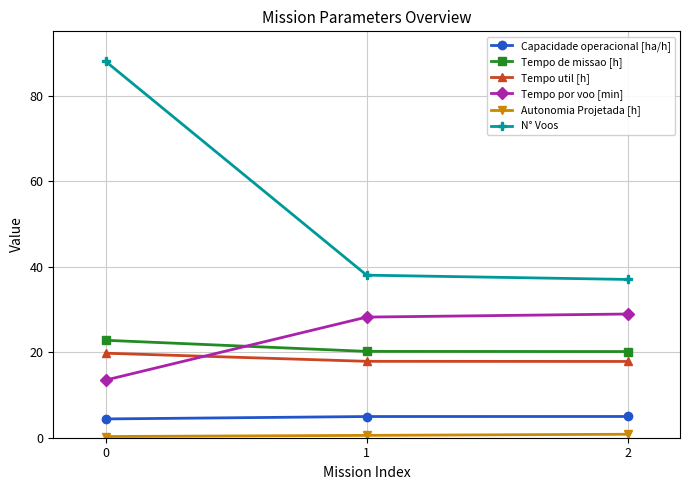

Which series has the widest spread of values?

N° Voos